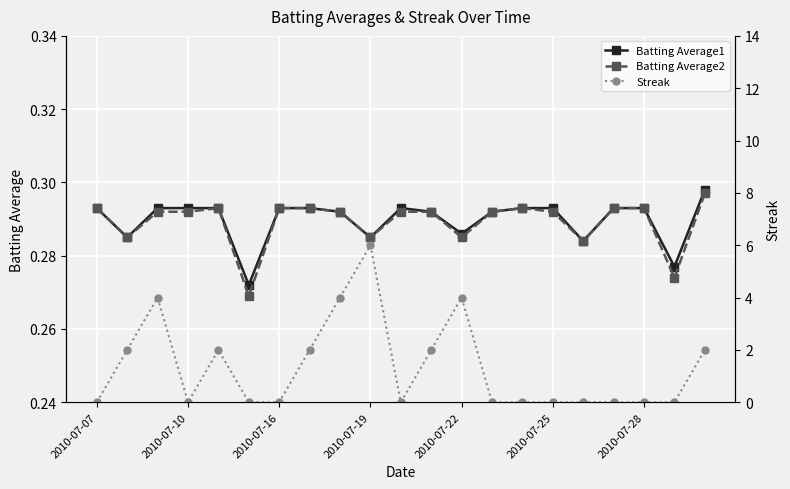

Which series has the widest spread of values?

Streak